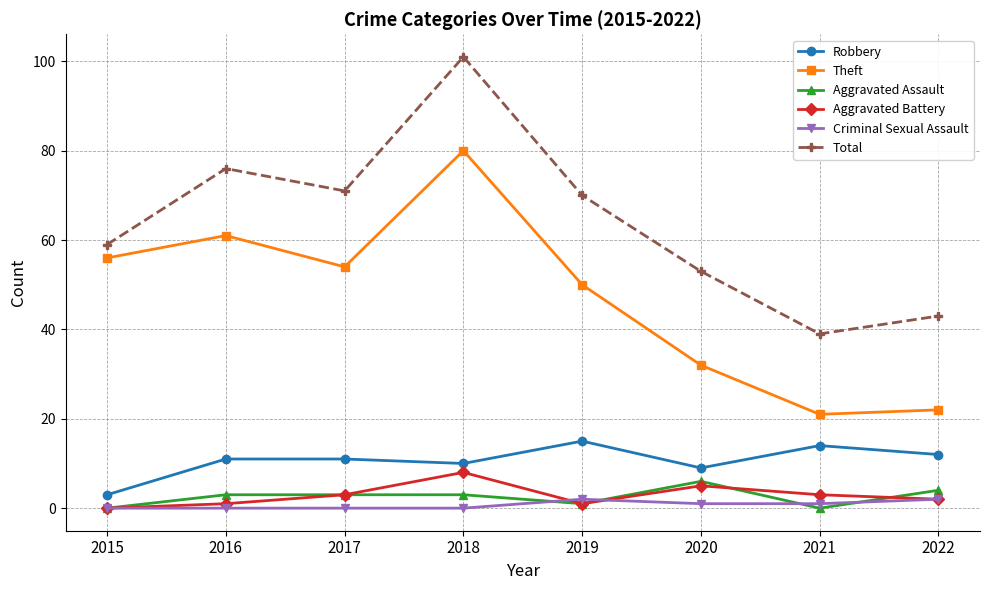

What is the total value across all series at 2018?

202